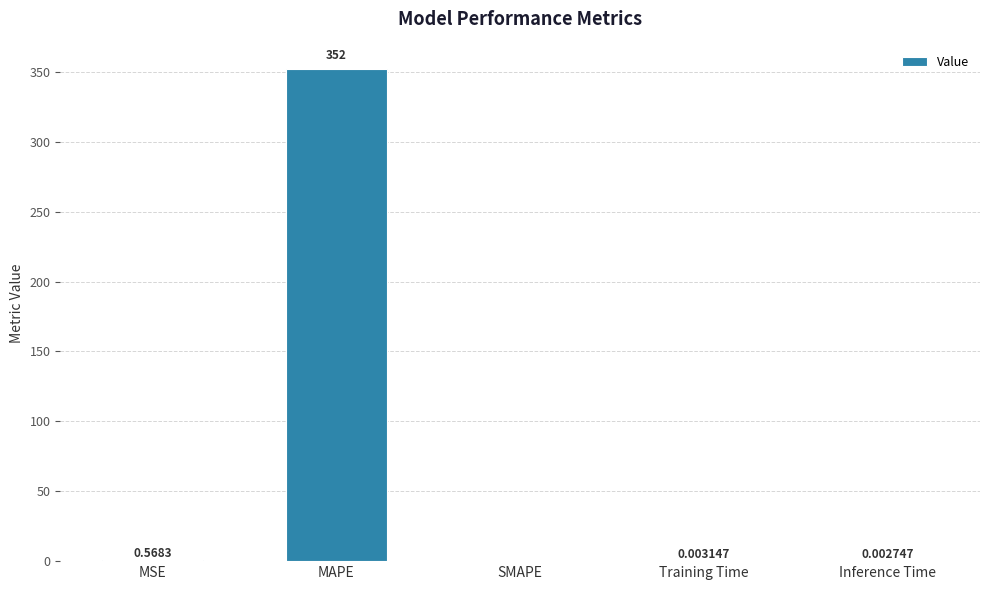

Where is the data nearest to the value 176?

MSE